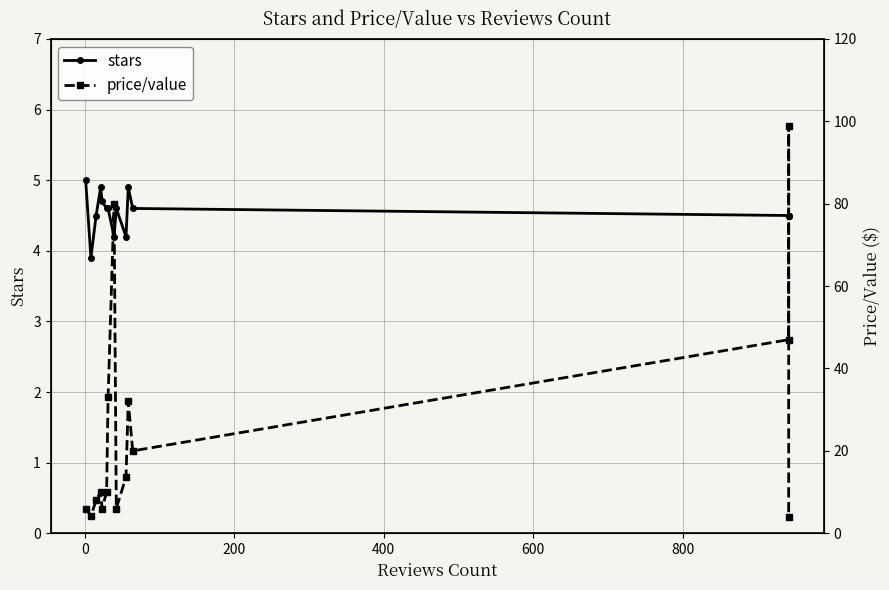

How many lines are shown in the chart?

2